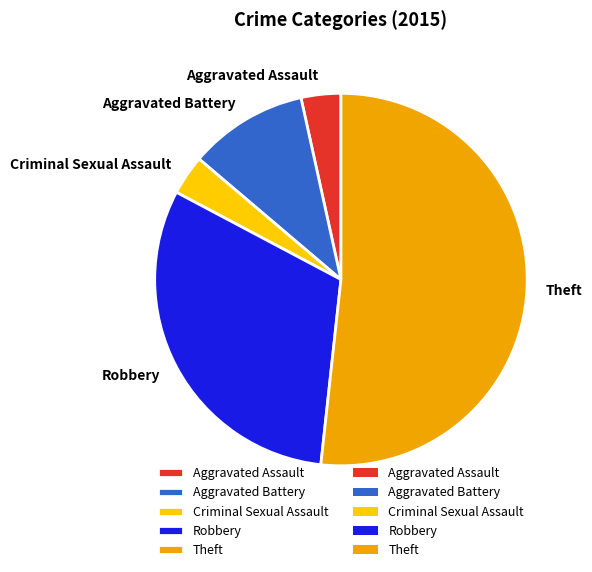

Is it true that Theft is 37% of the pie?

False